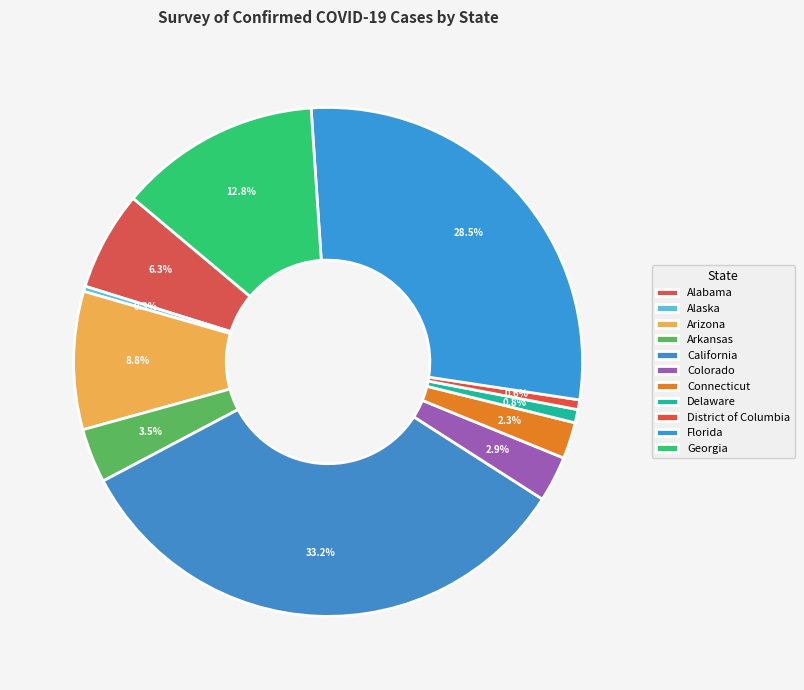

Rank the categories by value from highest to lowest.

California, Florida, Georgia, Arizona, Alabama, Arkansas, Colorado, Connecticut, Delaware, District of Columbia, Alaska